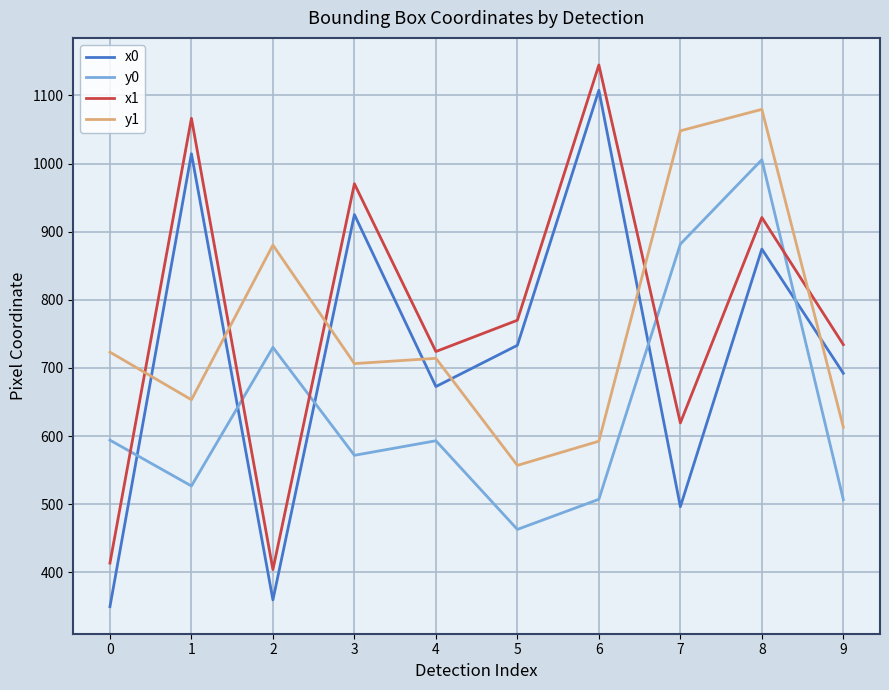

Rank the series by their maximum value, from highest to lowest.

x1, x0, y1, y0